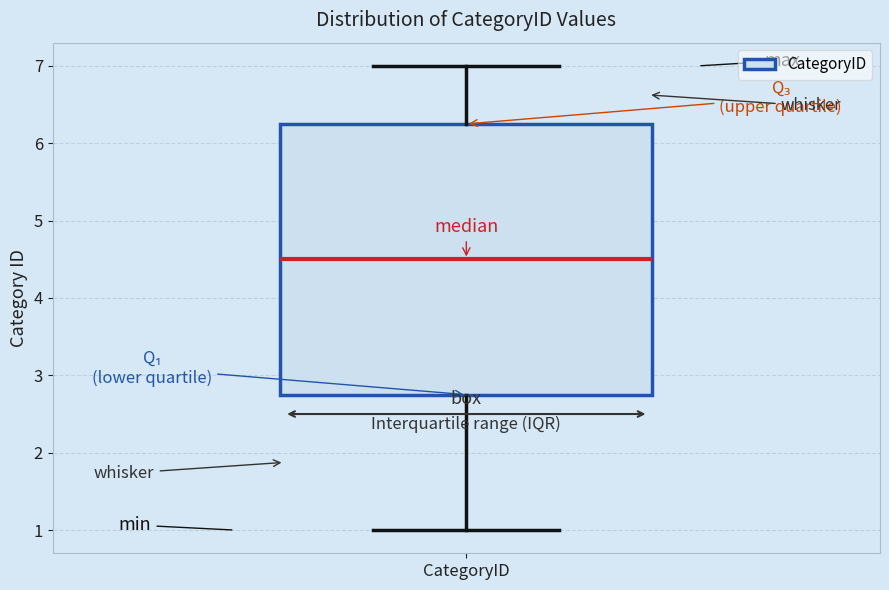

Transcribe this box plot: give where the median line is, the range the box spans, and where the two whiskers end, as read against the y-axis. The values are not printed on the chart, so give them approximately, as read against the axis.

median 4.5, box 2.8 to 6.3, whiskers 1.0 to 7.0